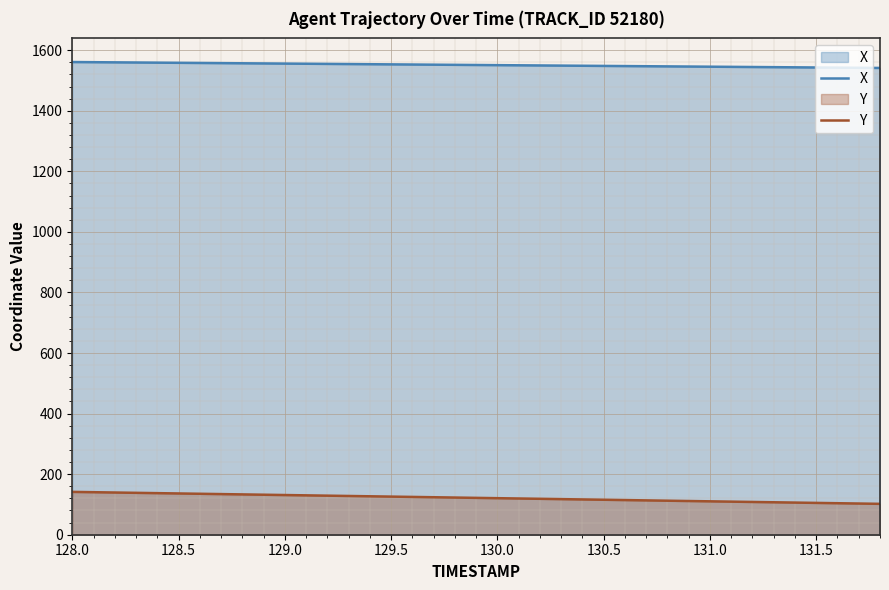

What is the difference between the maximum and second lowest values in the Y series?

37.4